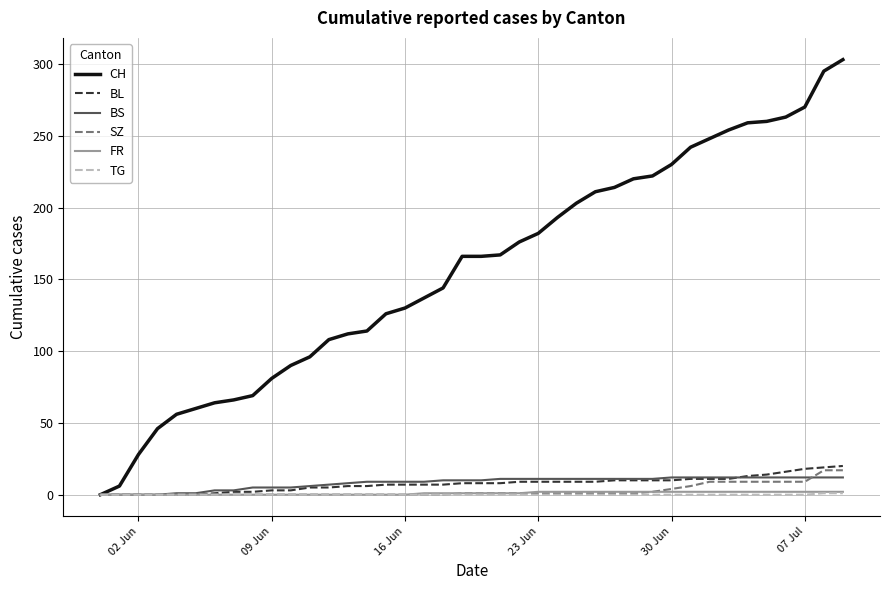

What is the highest value of the SZ series?

17